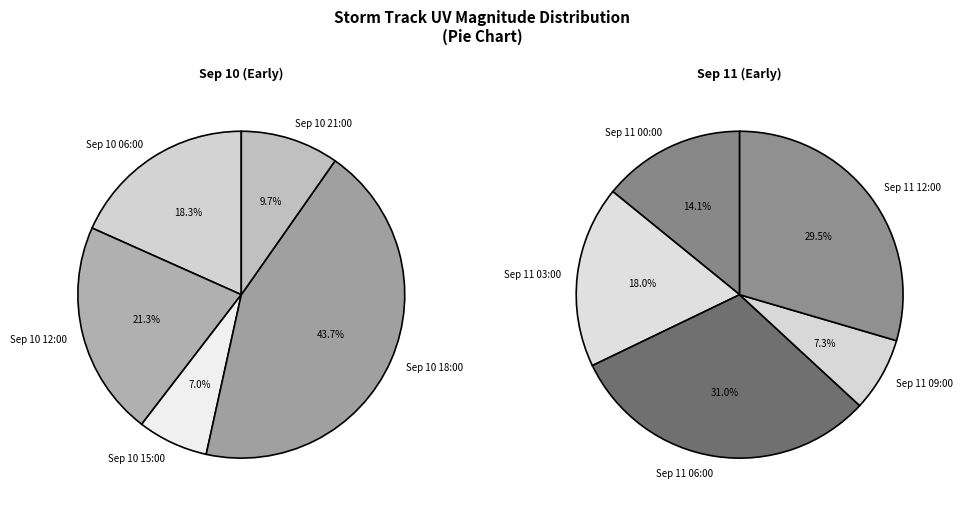

Is it true that 10 is 2% of the pie?

False